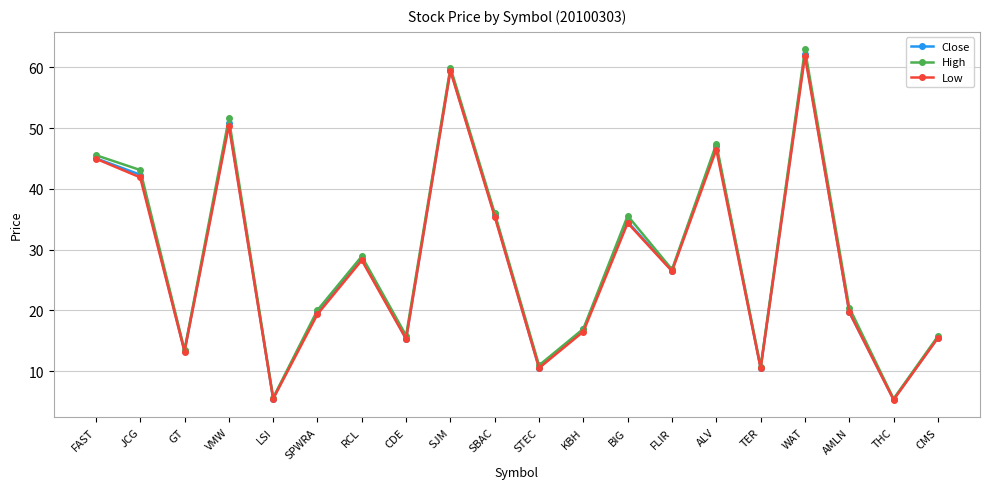

What is the label of the 8th point from the right?

BIG